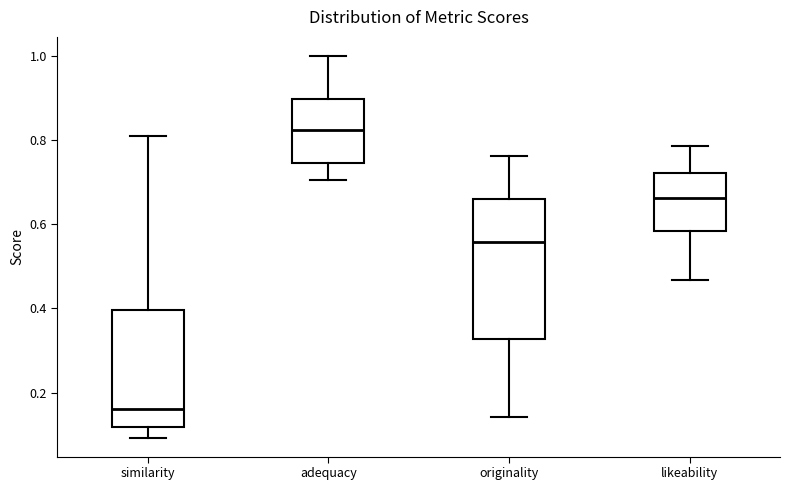

Which box has the lowest median line?

similarity